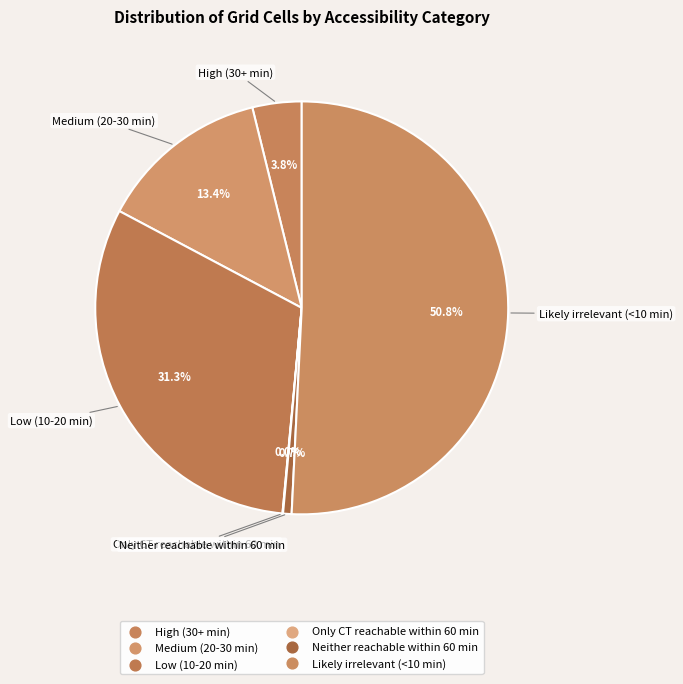

Which slice is the largest?

Likely irrelevant (<10 min)